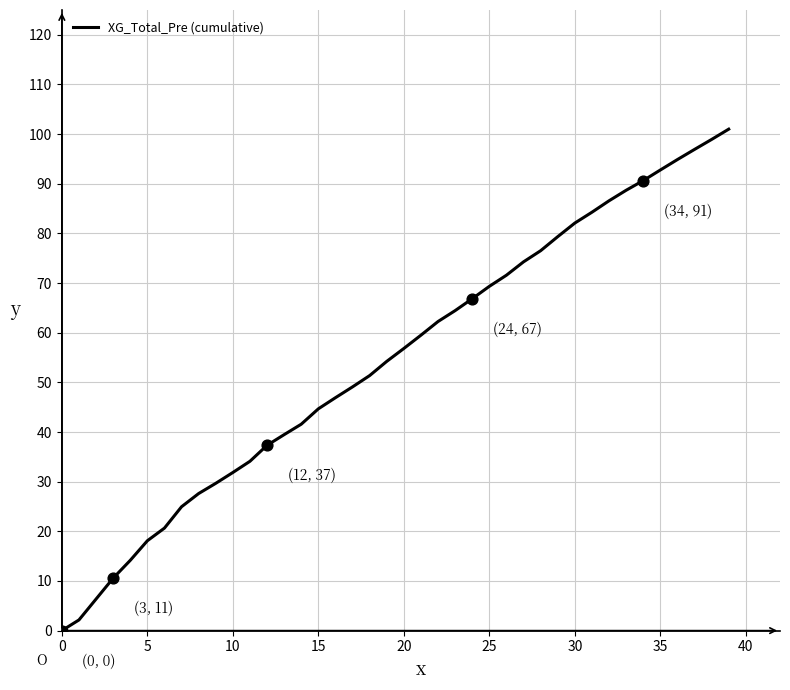

What is the maximum value shown in the chart?

101.0